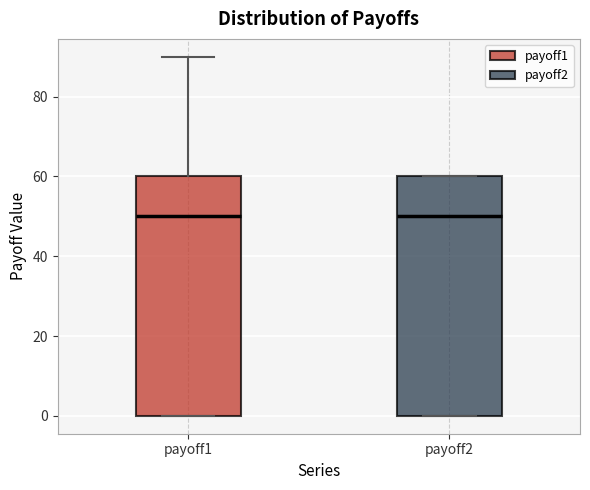

Where is the upper edge of the box for payoff1 on the y-axis? The values are not printed on the chart, so give them approximately, as read against the axis.

60